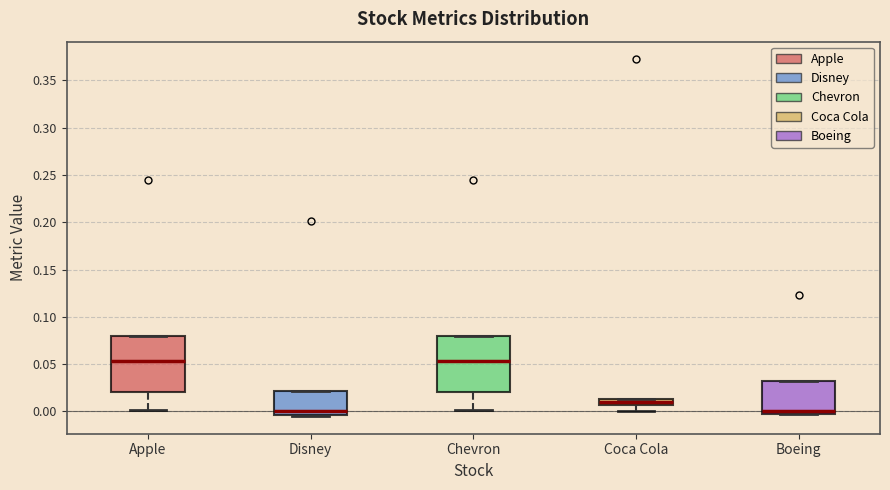

Where does the lower whisker of the box for Chevron end on the y-axis? The values are not printed on the chart, so give them approximately, as read against the axis.

0.000